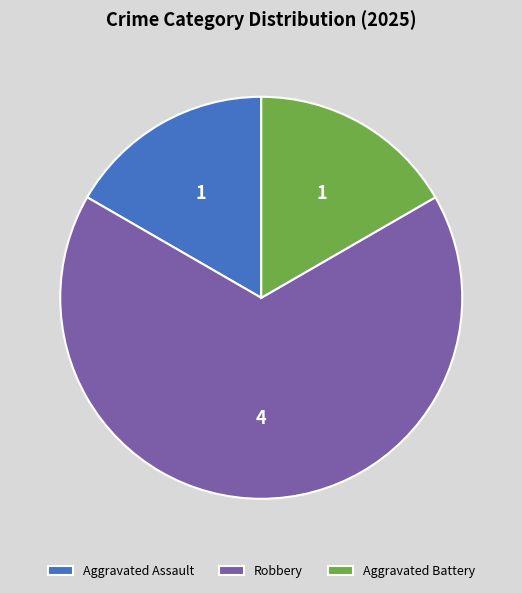

Is there a majority slice in this chart?

Yes